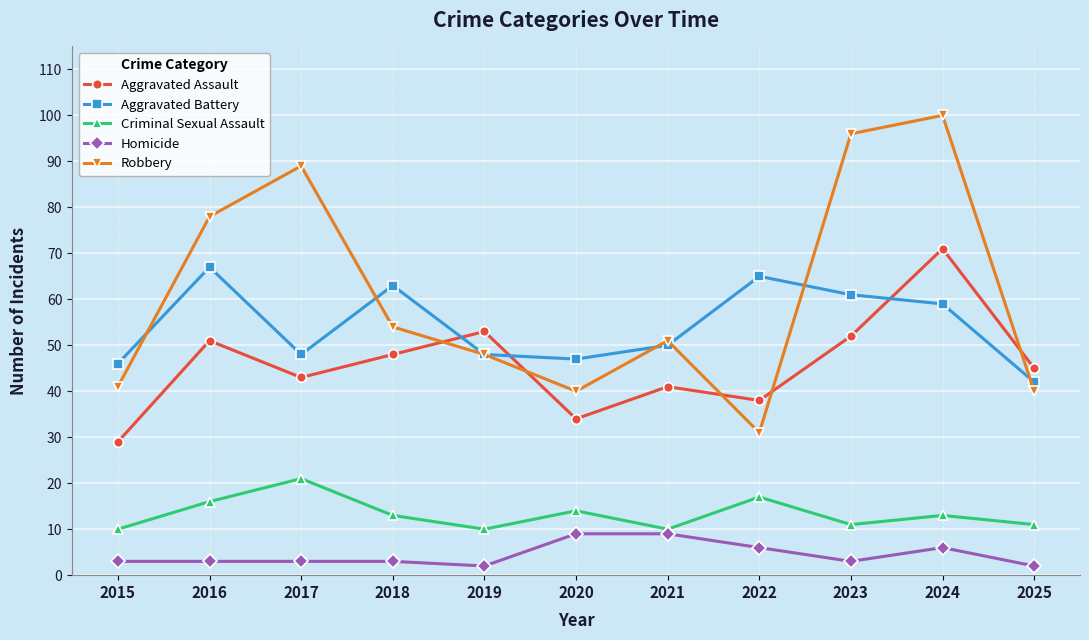

What is the value of the Robbery point at the 5th from the left?

48